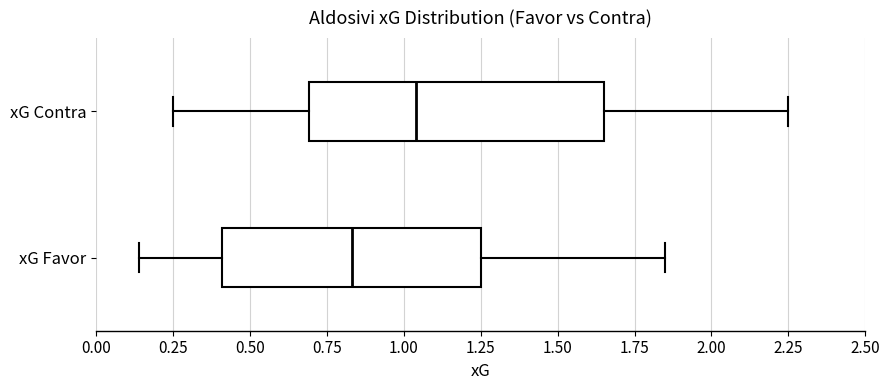

Where does the left whisker of the box for xG Contra end on the x-axis? The values are not printed on the chart, so give them approximately, as read against the axis.

0.25